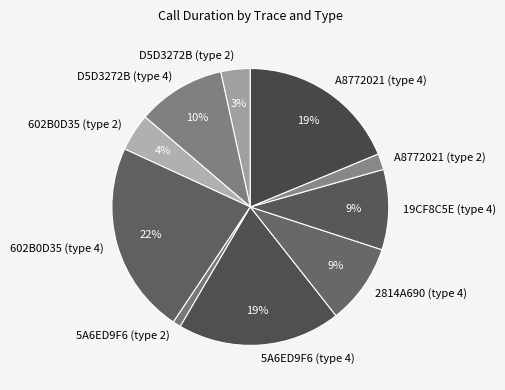

To the nearest percent, what is the average slice percentage?

10%